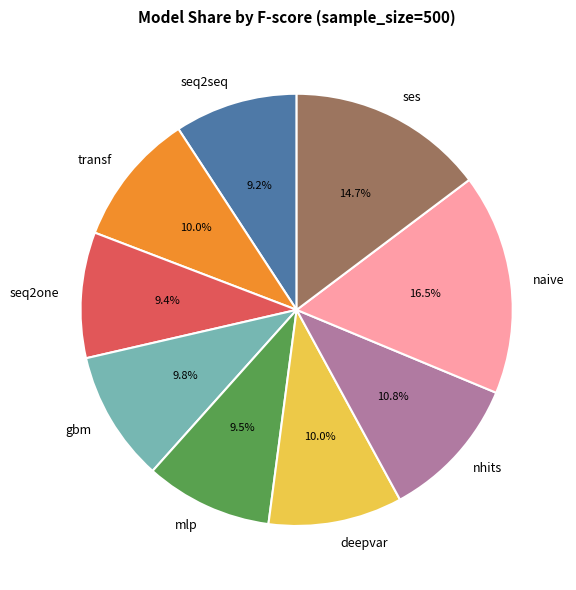

Which has a higher value, naive or seq2one?

naive